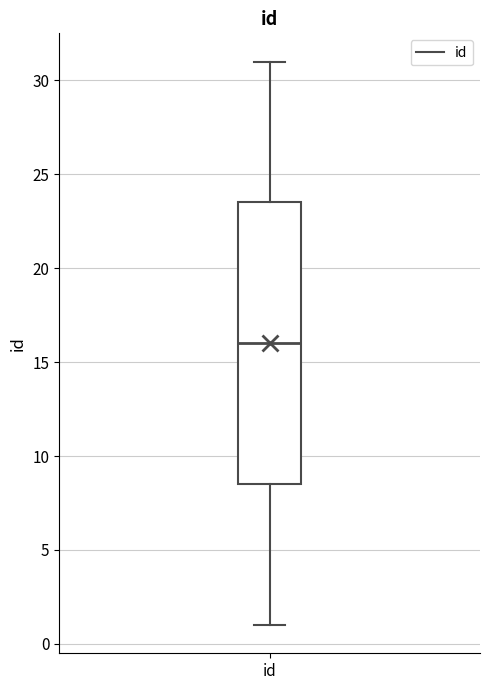

Read this box plot against the y-axis: the position of the median line, the range covered by the box, and the ends of both whiskers. The values are not printed on the chart, so give them approximately, as read against the axis.

median 16.0, box 8.5 to 23.5, whiskers 1.0 to 31.0